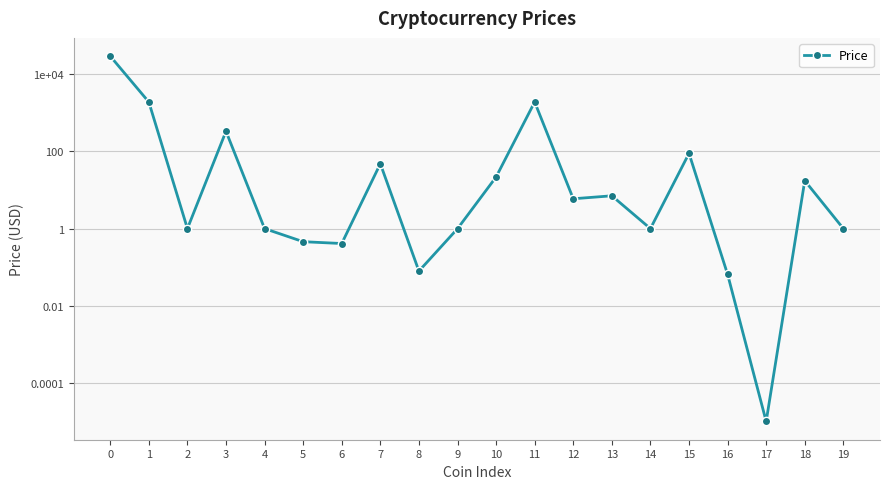

Does the chart have visible grid lines?

Yes